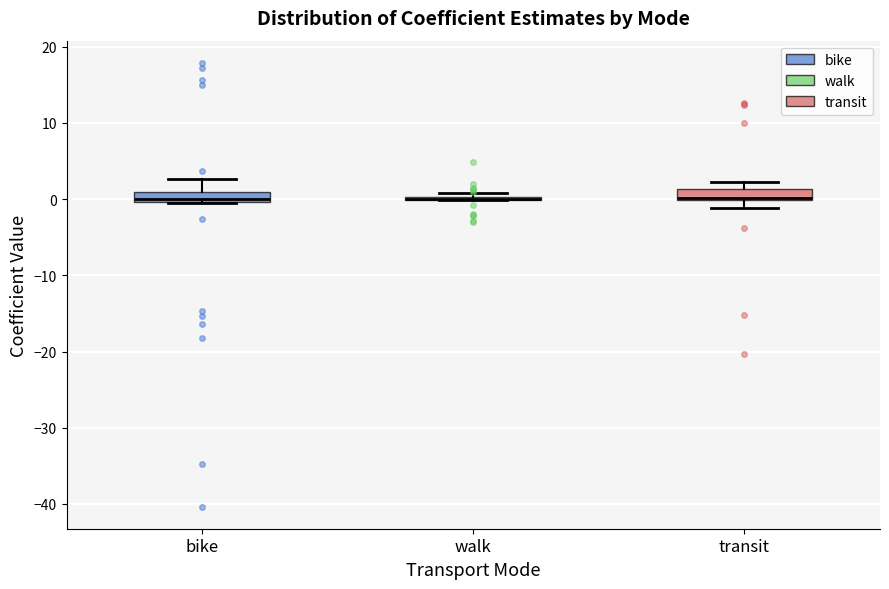

Where is the upper edge of the box for bike on the y-axis? The values are not printed on the chart, so give them approximately, as read against the axis.

1